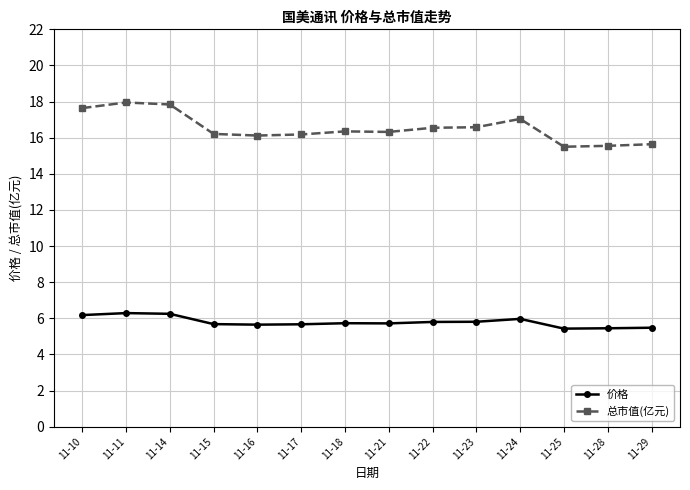

The 价格 series shows 6.0 at 11-24. True or false?

True